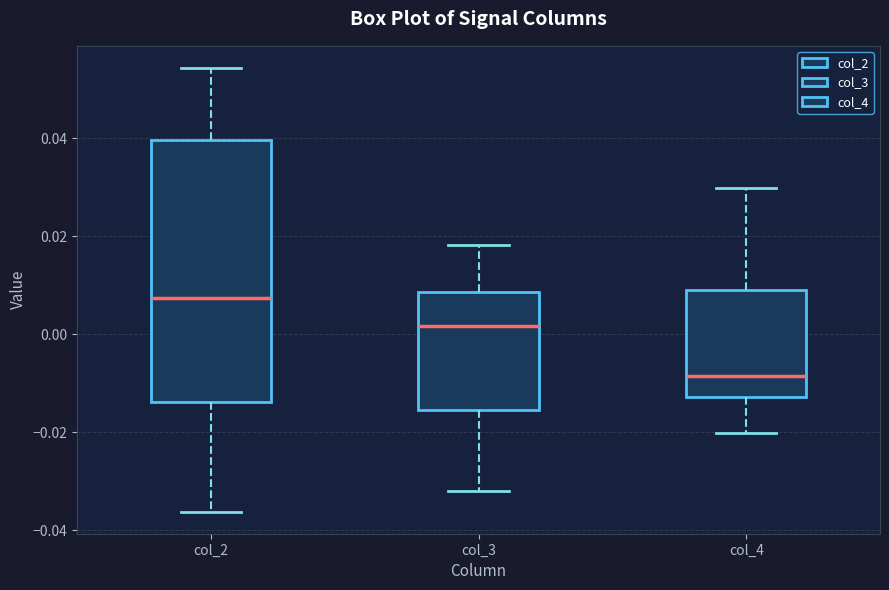

Reading left to right, read every box against the y-axis: the position of its median line, the range the box covers, and the ends of its whiskers. The values are not printed on the chart, so give them approximately, as read against the axis.

col_2: median 0.008, box -0.014 to 0.040, whiskers -0.036 to 0.054
col_3: median 0.002, box -0.016 to 0.008, whiskers -0.032 to 0.018
col_4: median -0.008, box -0.012 to 0.010, whiskers -0.020 to 0.030